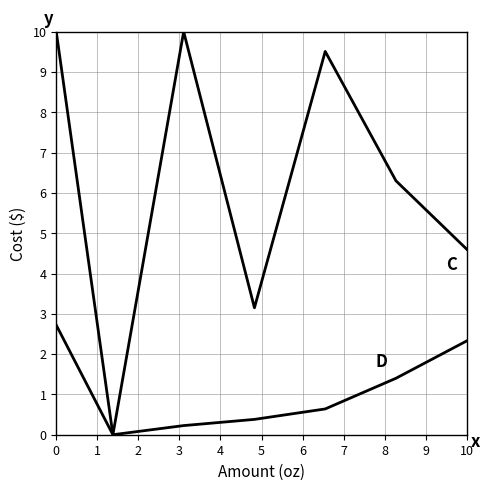

How many lines are shown in the chart?

2